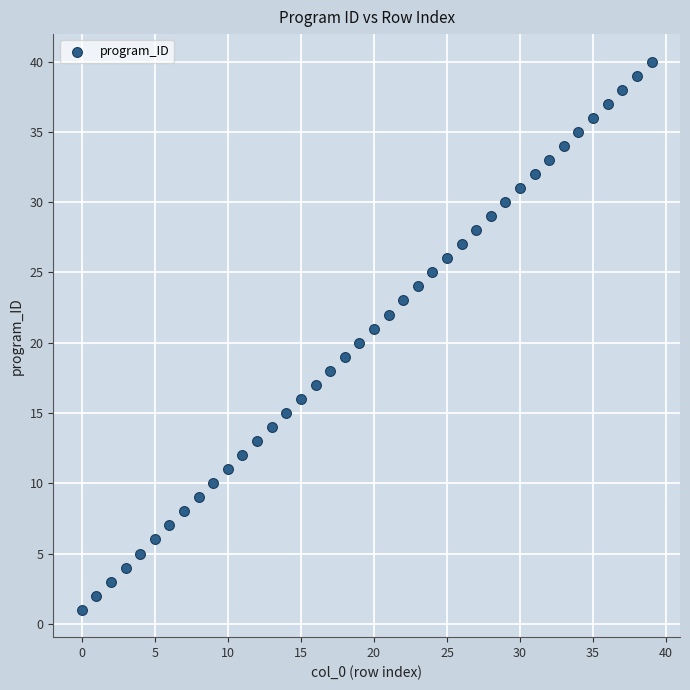

What is the range of Y values (max minus min)?

39